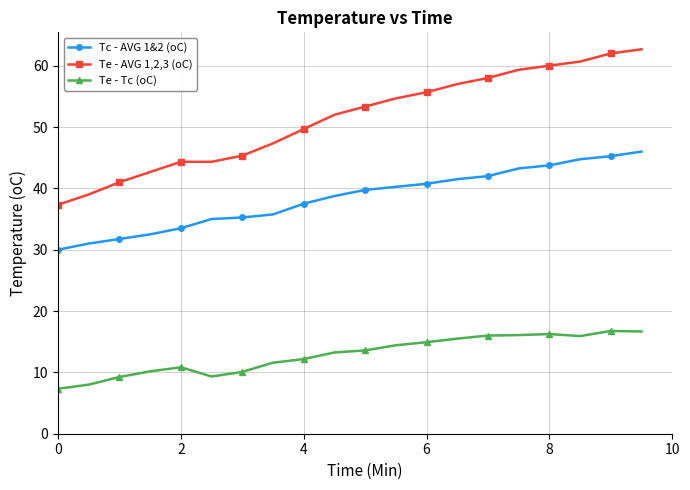

What is the value of the Te - AVG 1,2,3 (oC) point at the 16th from the left?

59.3